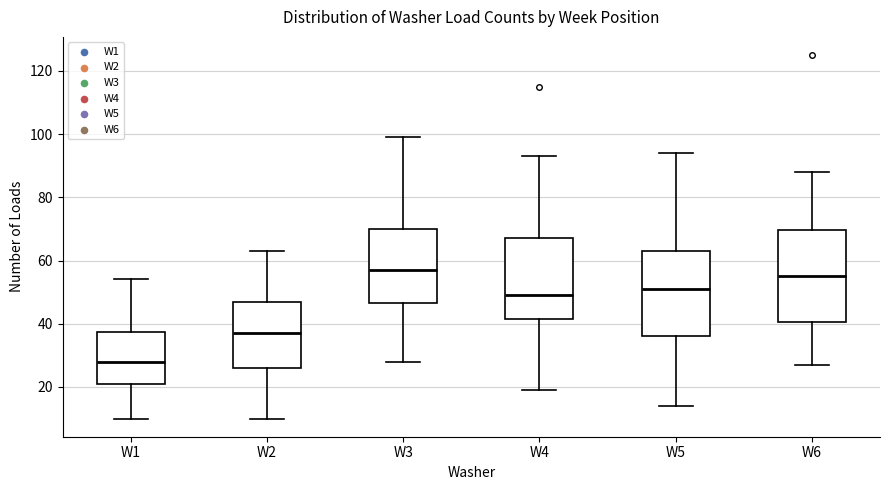

Where does the upper whisker of the box for W3 end on the y-axis? The values are not printed on the chart, so give them approximately, as read against the axis.

100